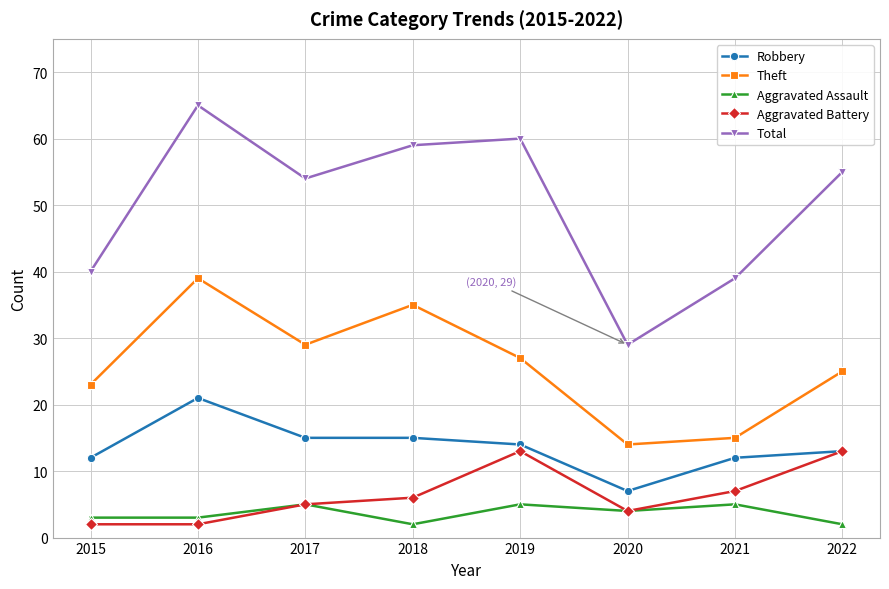

What is the sum of all Aggravated Assault values?

29